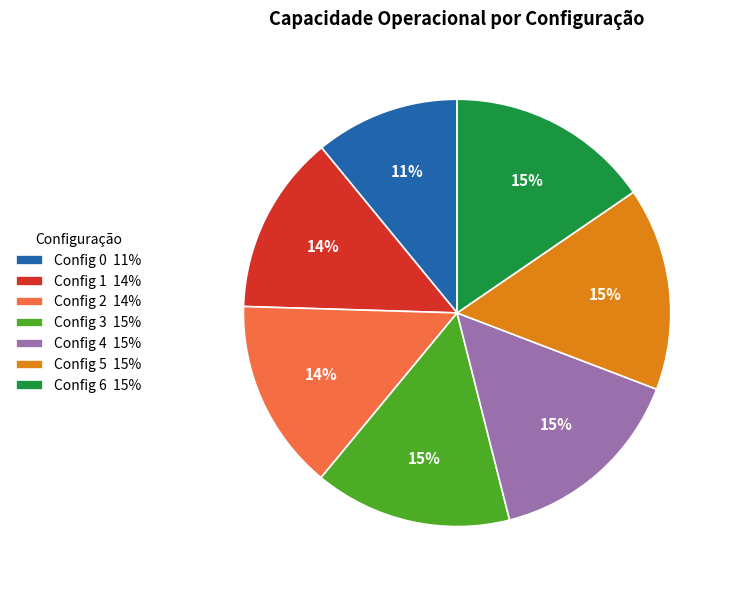

Which has a higher value, Config 3 15% or Config 0 11%?

Config 3 15%